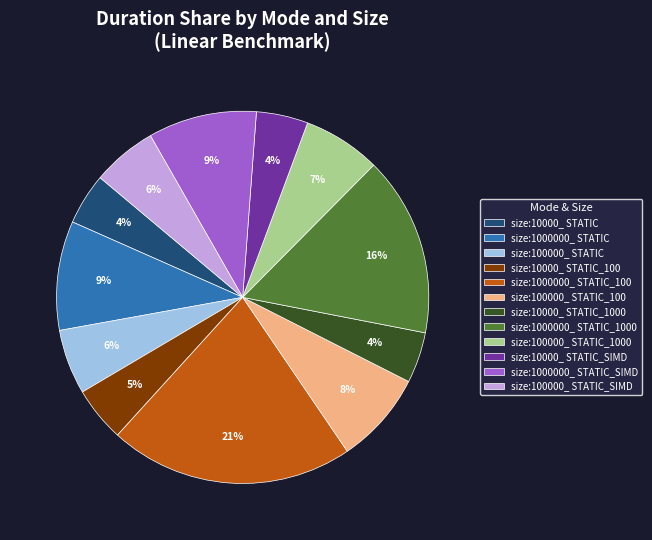

Is size:100000_ STATIC_100 the majority of the pie?

No